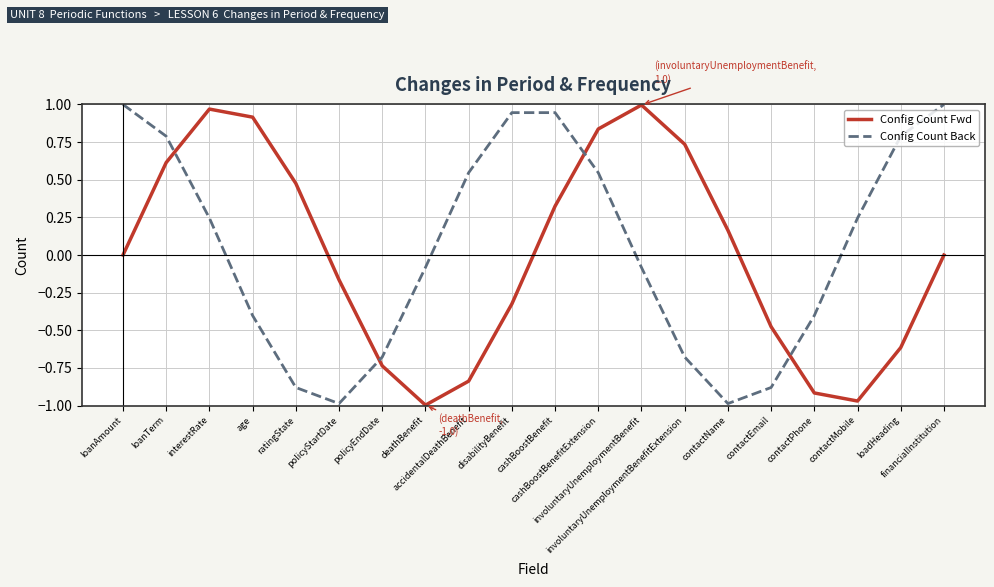

Does the chart have visible grid lines?

Yes